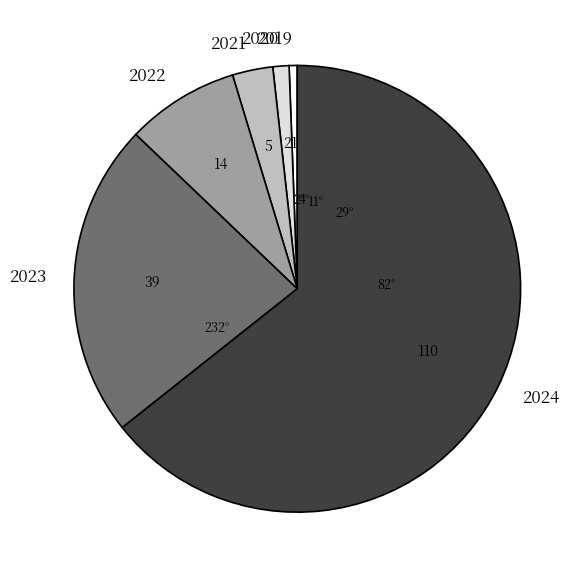

What is the largest slice in the pie chart?

2024